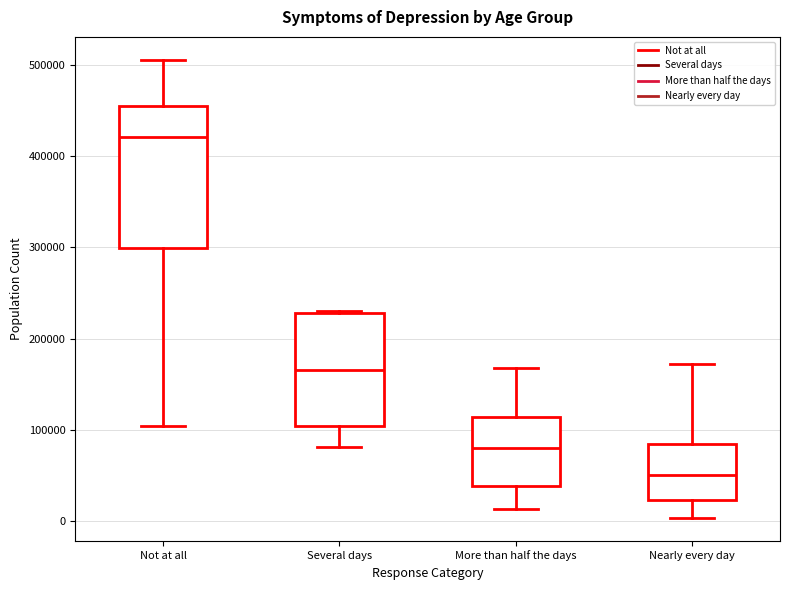

Reading left to right, read every box against the y-axis: the position of its median line, the range the box covers, and the ends of its whiskers. The values are not printed on the chart, so give them approximately, as read against the axis.

Not at all: median 420000, box 300000 to 460000, whiskers 100000 to 510000
Several days: median 170000, box 100000 to 230000, whiskers 80000 to 230000
More than half the days: median 80000, box 40000 to 110000, whiskers 10000 to 170000
Nearly every day: median 50000, box 20000 to 80000, whiskers 0 to 170000